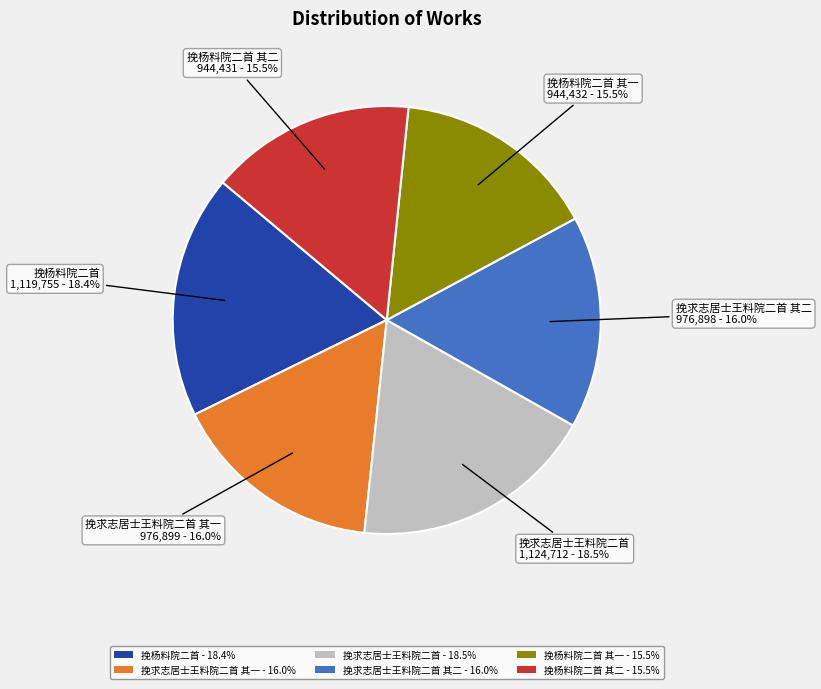

Does any single category account for the majority?

No